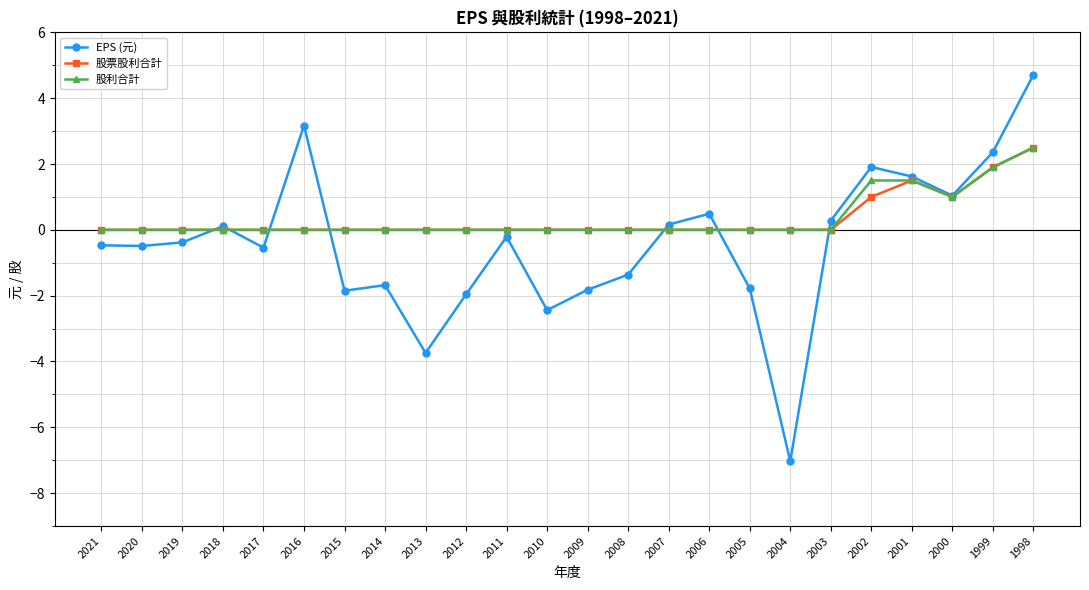

True or false: EPS (元) has more than 2 points higher than both neighbors.

True